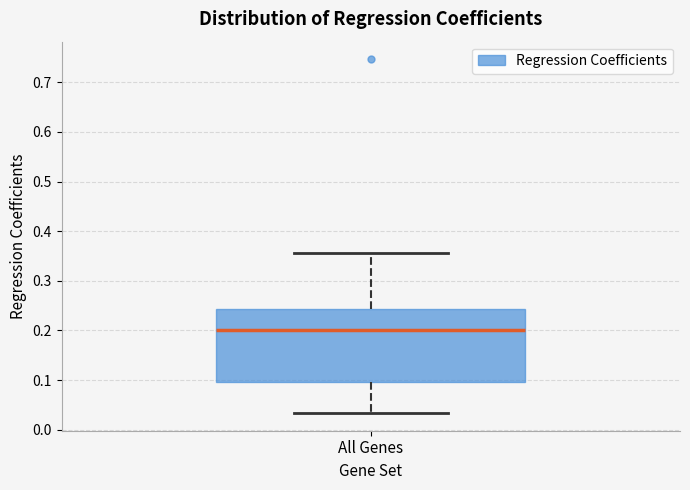

Read this box plot against the y-axis: the position of the median line, the range covered by the box, and the ends of both whiskers. The values are not printed on the chart, so give them approximately, as read against the axis.

median 0.20, box 0.10 to 0.24, whiskers 0.03 to 0.36